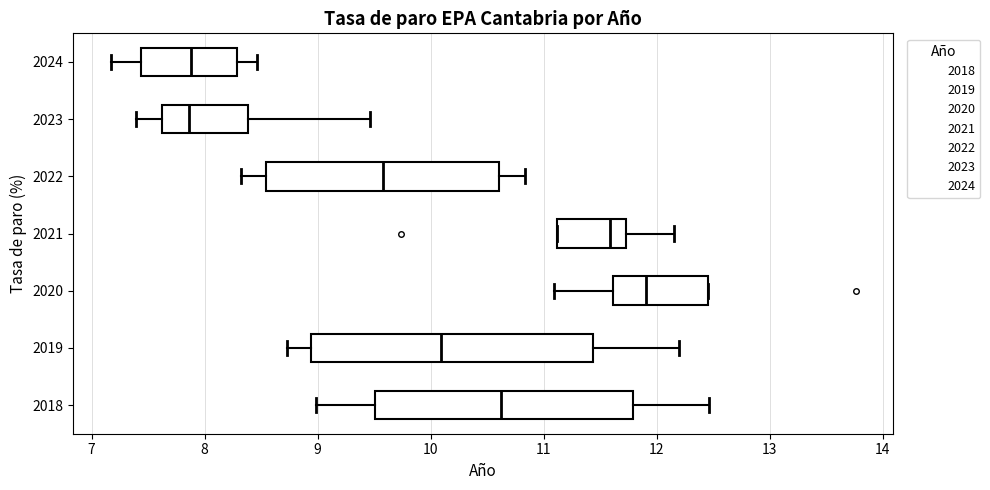

Reading bottom to top, read every box against the x-axis: the position of its median line, the range the box covers, and the ends of its whiskers. The values are not printed on the chart, so give them approximately, as read against the axis.

2018: median 10.6, box 9.5 to 11.8, whiskers 9.0 to 12.5
2019: median 10.1, box 8.9 to 11.4, whiskers 8.7 to 12.2
2020: median 11.9, box 11.6 to 12.5, whiskers 11.1 to 12.5
2021: median 11.6, box 11.1 to 11.7, whiskers 11.1 to 12.2
2022: median 9.6, box 8.5 to 10.6, whiskers 8.3 to 10.8
2023: median 7.9, box 7.6 to 8.4, whiskers 7.4 to 9.5
2024: median 7.9, box 7.4 to 8.3, whiskers 7.2 to 8.5